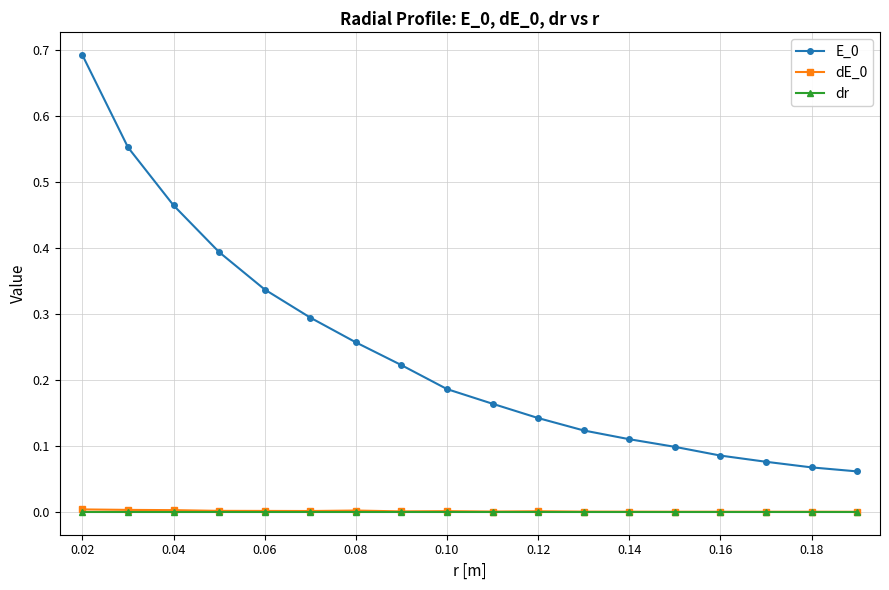

True or false: dr and dE_0 cross at least once.

False